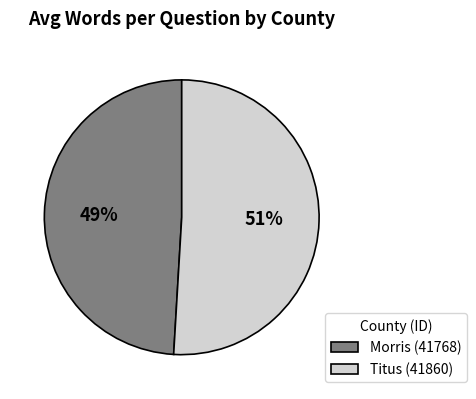

Is Titus (41860) the majority of the pie?

Yes